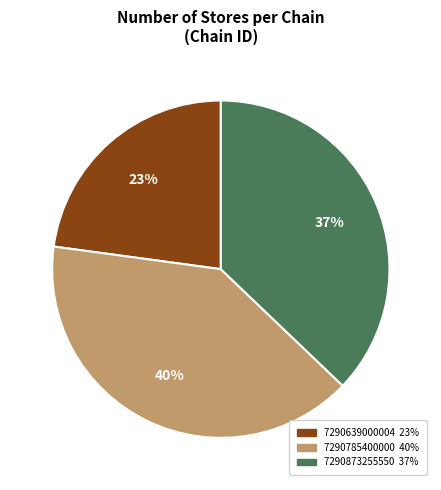

To the nearest percent, what is the difference between the 7290785400000 and 7290639000004 slice percentages?

17%